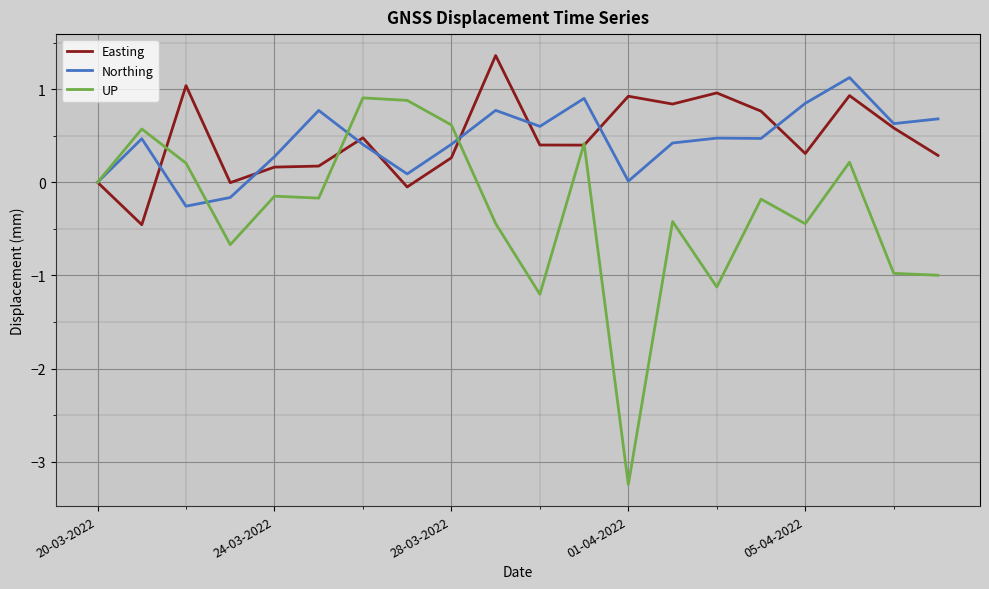

List the series in order of their peak value, highest first.

Easting, Northing, UP